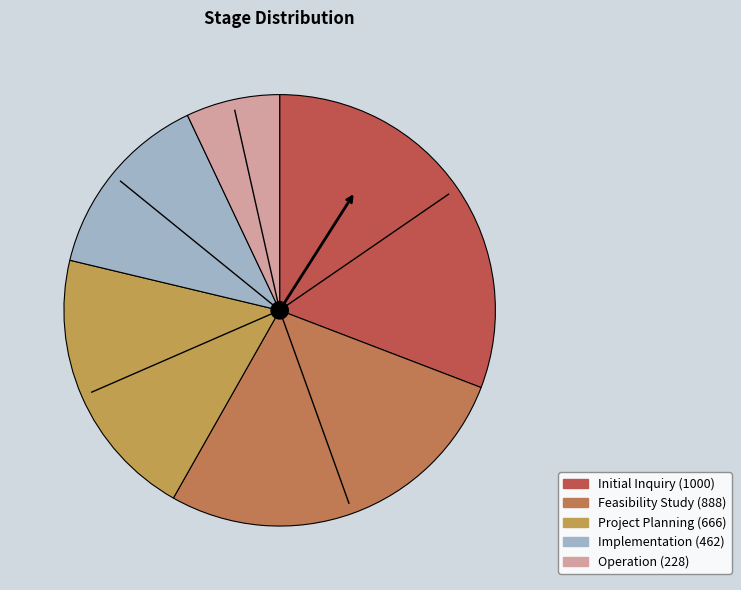

What percentage is the Initial Inquiry slice, to the nearest percent?

31%